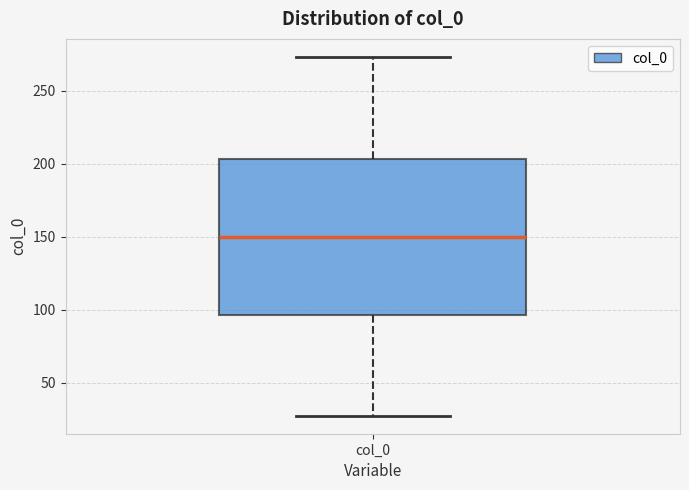

Transcribe this box plot: give where the median line is, the range the box spans, and where the two whiskers end, as read against the y-axis. The values are not printed on the chart, so give them approximately, as read against the axis.

median 150, box 95 to 205, whiskers 25 to 275